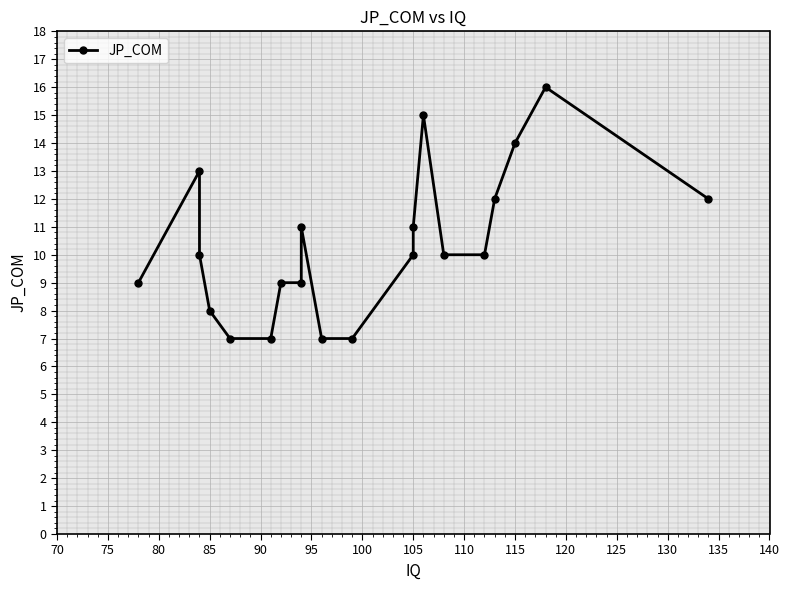

Count the values in the range 9 to 12.

11